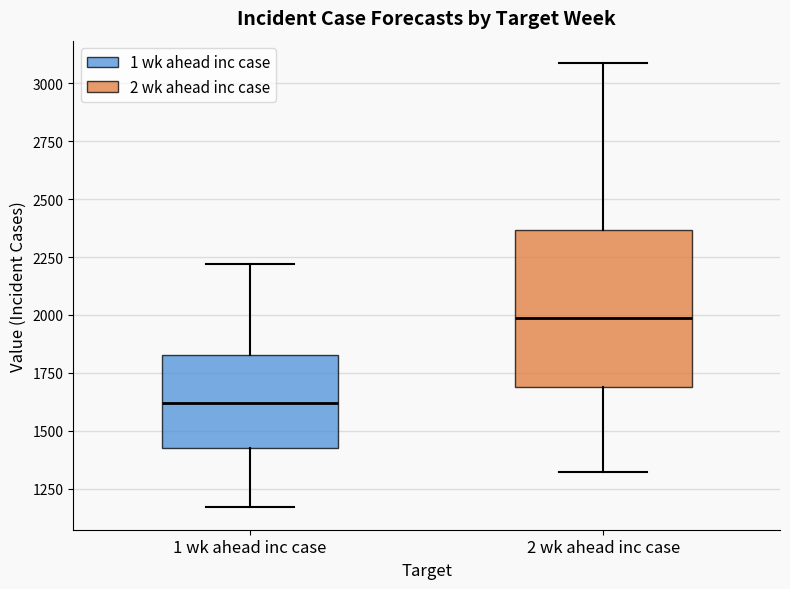

Where is the upper edge of the box for 2 wk ahead inc case on the y-axis? The values are not printed on the chart, so give them approximately, as read against the axis.

2350